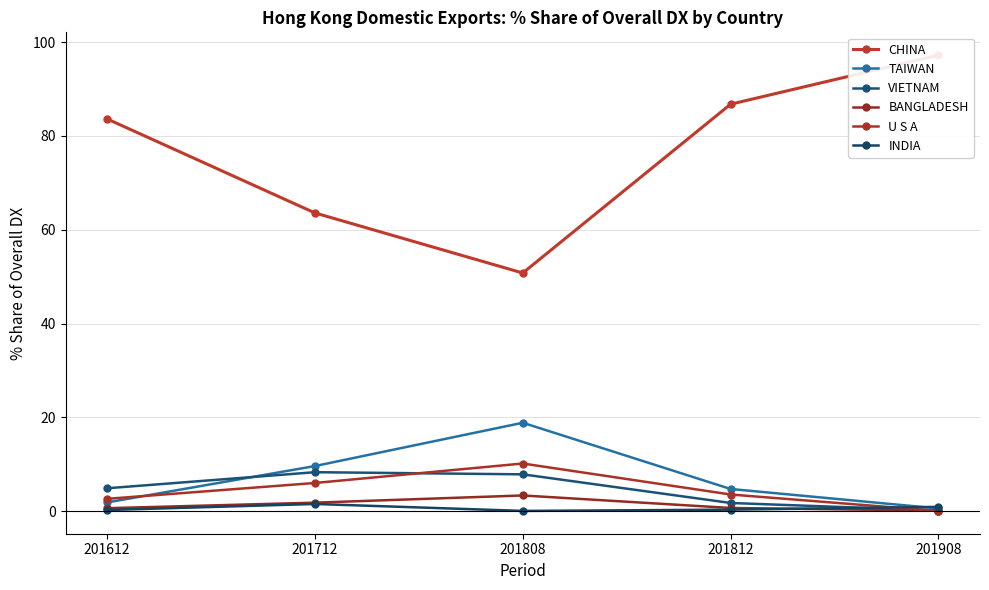

Reading left to right, list all the values displayed in this chart.

CHINA: 201612=83.6	201712=63.6	201808=50.8	201812=86.8	201908=97.2
TAIWAN: 201612=1.9	201712=9.6	201808=18.9	201812=4.8	201908=0.6
VIETNAM: 201612=4.9	201712=8.3	201808=7.9	201812=1.8	201908=0.2
BANGLADESH: 201612=0.7	201712=1.8	201808=3.4	201812=0.7	201908=0.2
U S A: 201612=2.7	201712=6.0	201808=10.2	201812=3.6	201908=0.1
INDIA: 201612=0.3	201712=1.6	201808=0.1	201812=0.4	201908=0.9